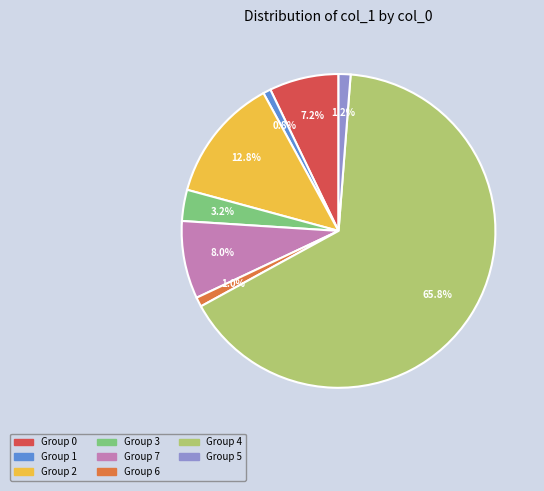

Which category accounts for the majority?

Group 4